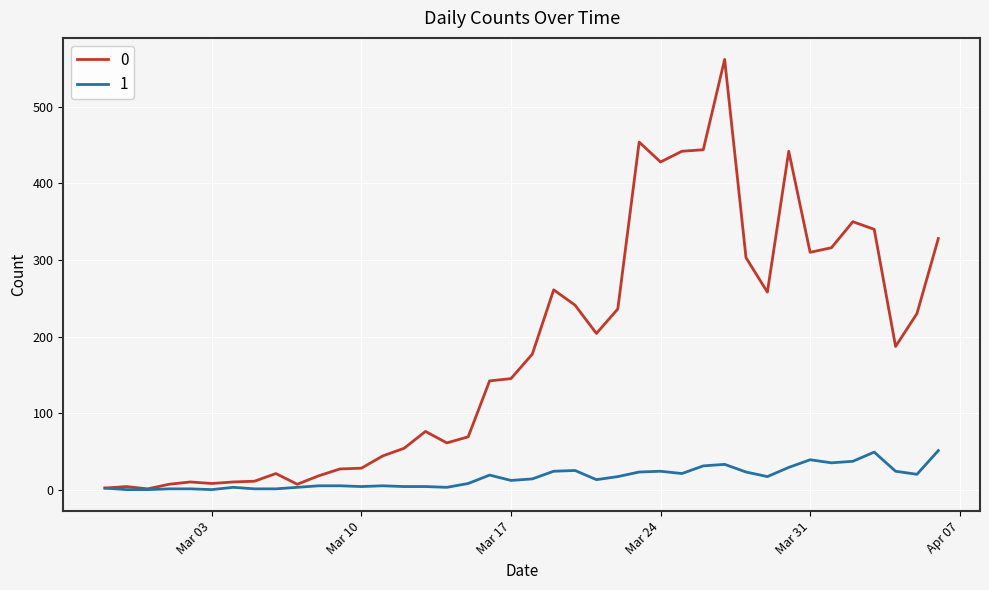

Rank the series by their average value, from highest to lowest.

0, 1